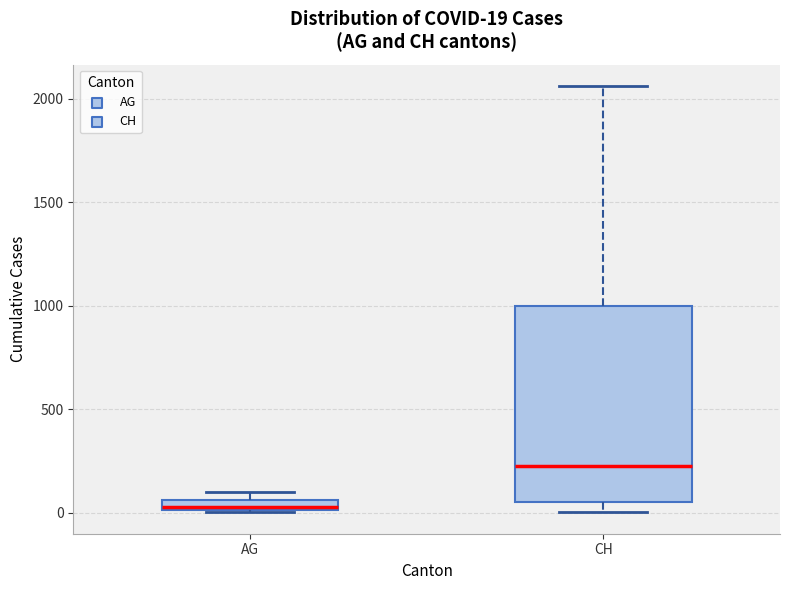

Which box is the tallest, from its lower edge to its upper edge?

CH